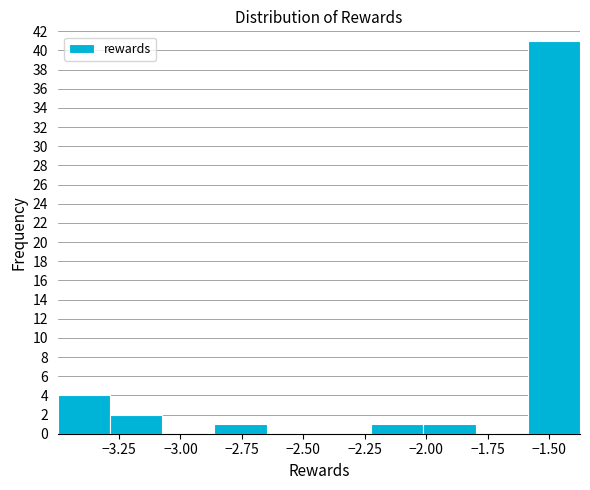

Reading left to right, list every bar in this chart as the range it spans on the x-axis followed by its height. Neither the bar edges nor the heights are printed on the chart, so give them approximately, as read against the axes.

-3.50 to -3.30: 4
-3.30 to -3.05: 2
-3.05 to -2.85: 0
-2.85 to -2.65: 1
-2.65 to -2.45: 0
-2.45 to -2.20: 0
-2.20 to -2.00: 1
-2.00 to -1.80: 1
-1.80 to -1.60: 0
-1.60 to -1.40: 41